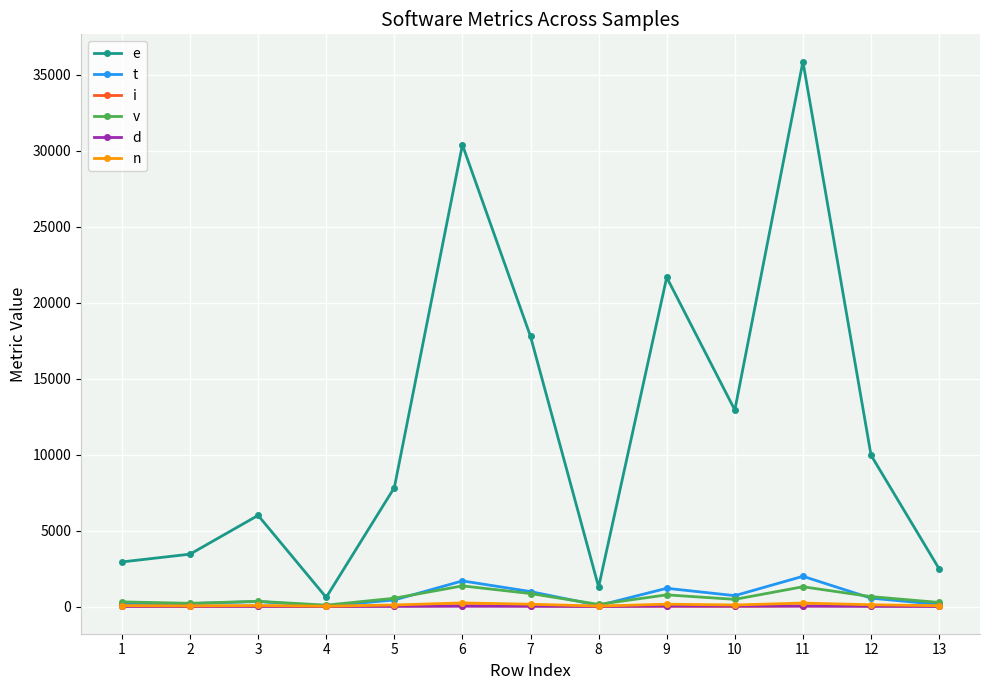

What is the average value of the n series?

108.5